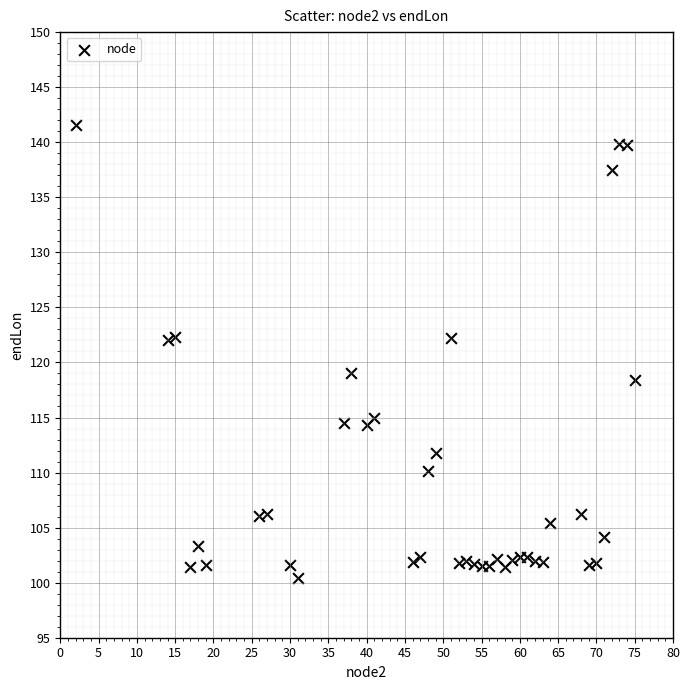

What is the range of Y values (max minus min)?

41.1